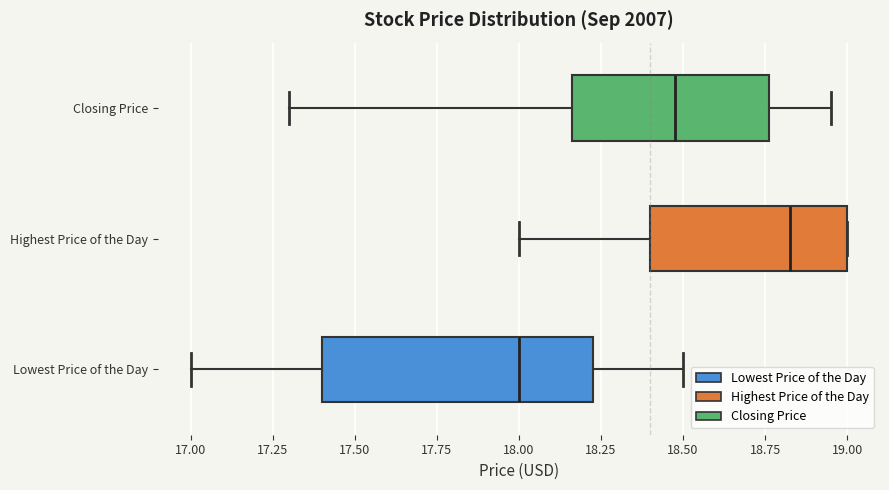

Reading bottom to top, read every box against the x-axis: the position of its median line, the range the box covers, and the ends of its whiskers. The values are not printed on the chart, so give them approximately, as read against the axis.

Lowest Price of the Day: median 18.00, box 17.40 to 18.25, whiskers 17.00 to 18.50
Highest Price of the Day: median 18.85, box 18.40 to 19.00, whiskers 18.00 to 19.00
Closing Price: median 18.50, box 18.15 to 18.75, whiskers 17.30 to 18.95